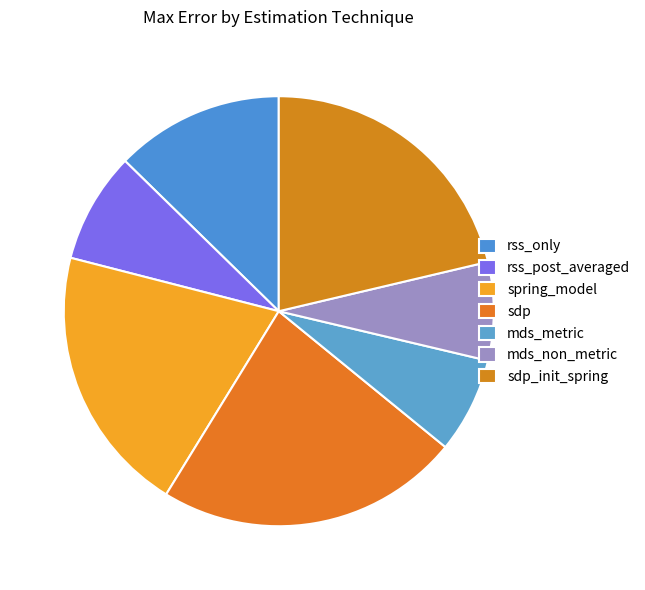

To the nearest percent, what is the combined percentage of rss_post_averaged and mds_non_metric?

16%